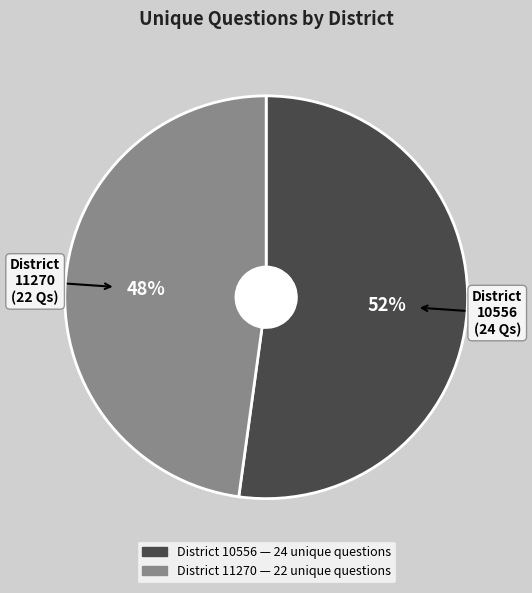

To the nearest percent, what is the average slice percentage?

50%